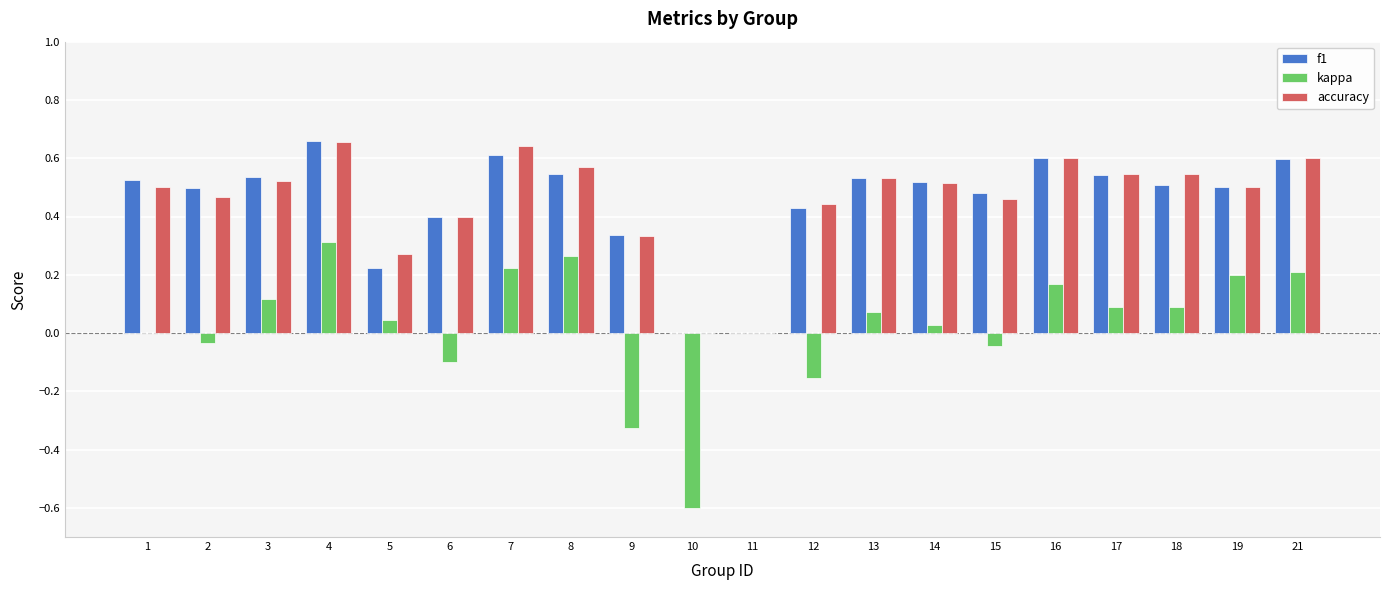

Is the value of kappa at 2 greater than the value of f1 at 21?

No